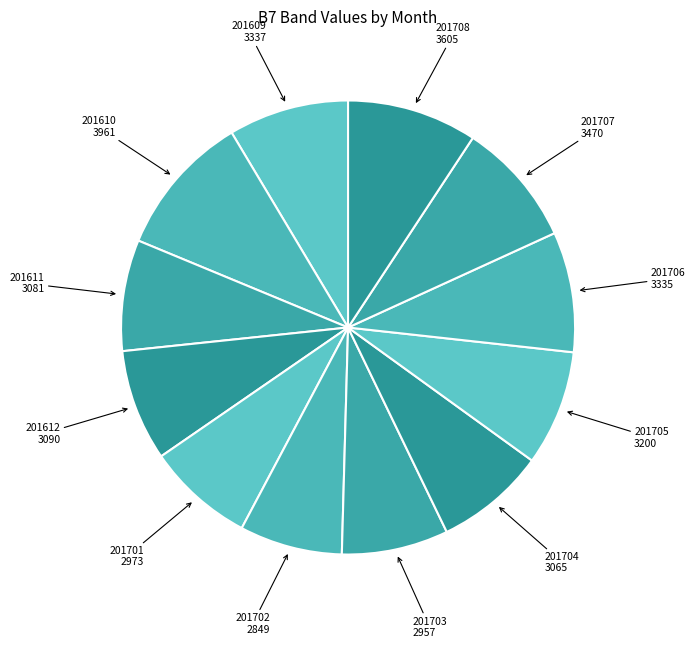

Does any single category account for the majority?

No